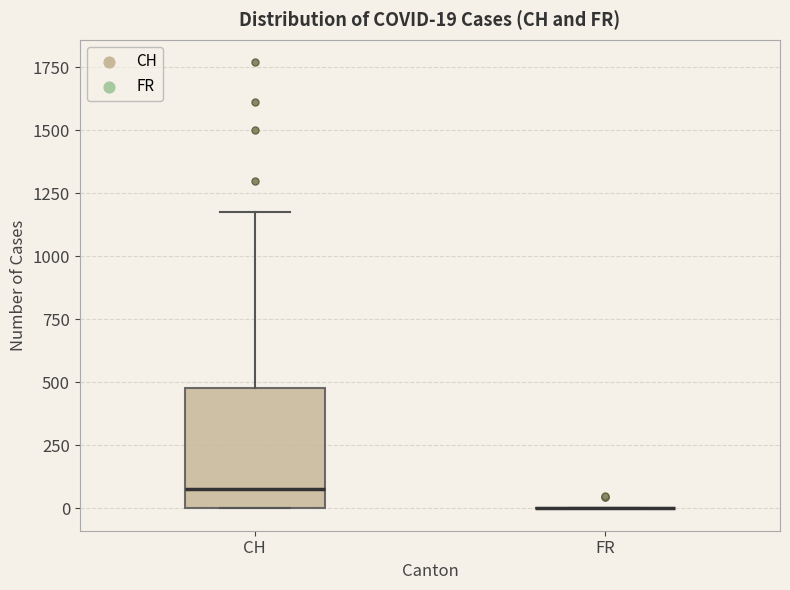

Which box is the tallest, from its lower edge to its upper edge?

CH